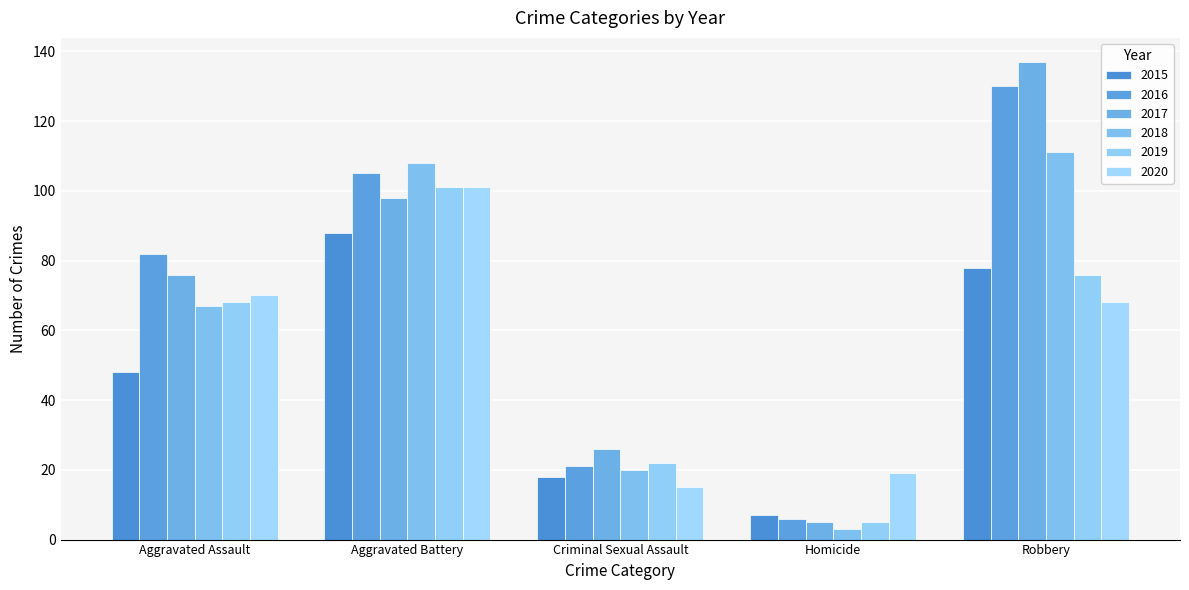

What is the sum of the 2015 values at Aggravated Assault and Aggravated Battery?

136